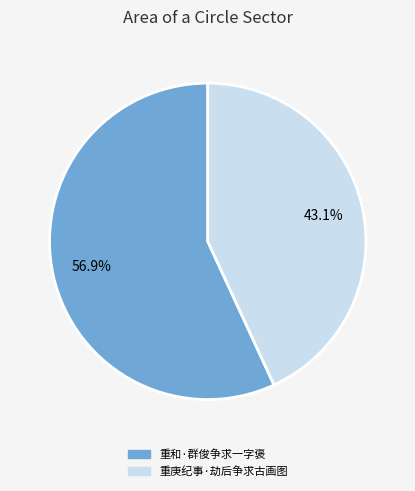

Is there any slice that represents more than half of the pie?

Yes